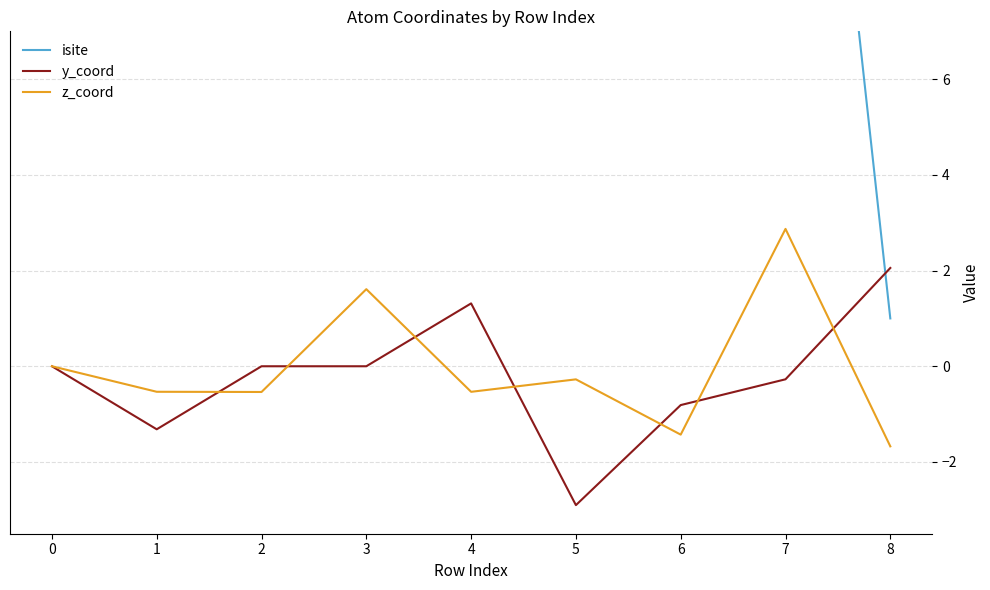

Which has a higher value, 5 or 1?

1